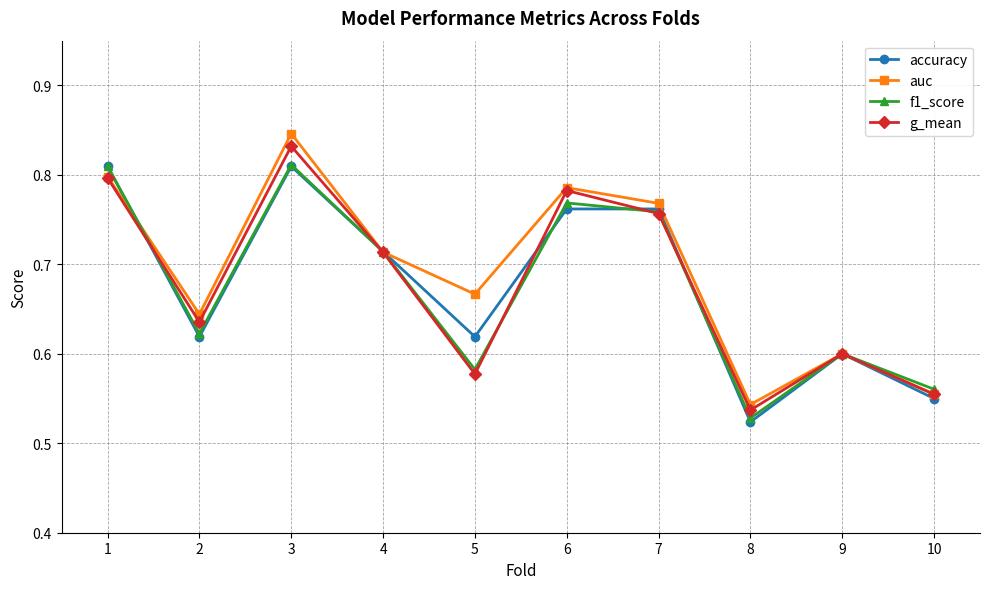

How many interior local peaks does the auc series have?

3